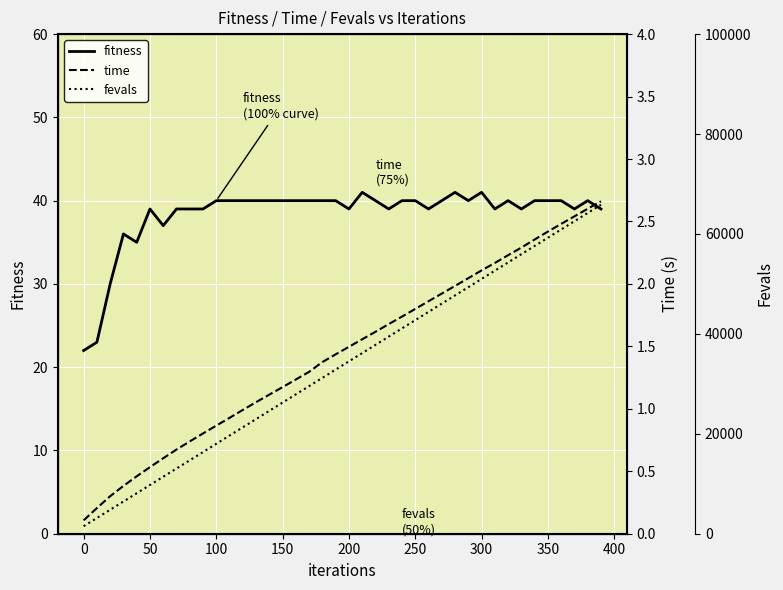

How many data points in fitness are above 40?

3